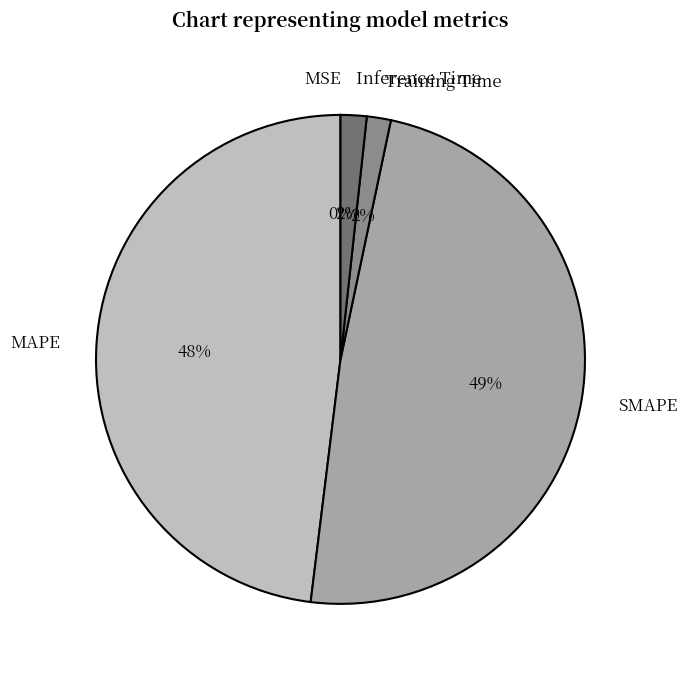

The Training Time slice represents 2% of the pie. True or false?

True